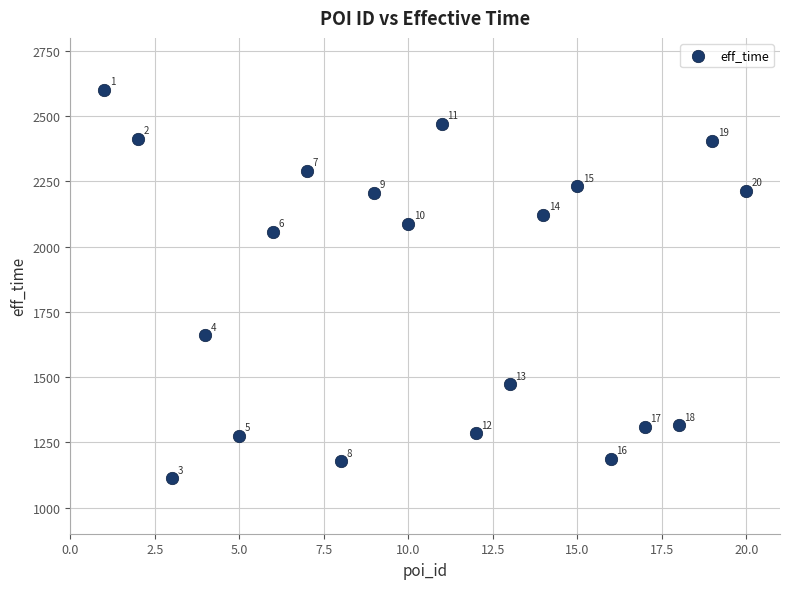

What Y value in the scatter plot is closest to 1857?

1660